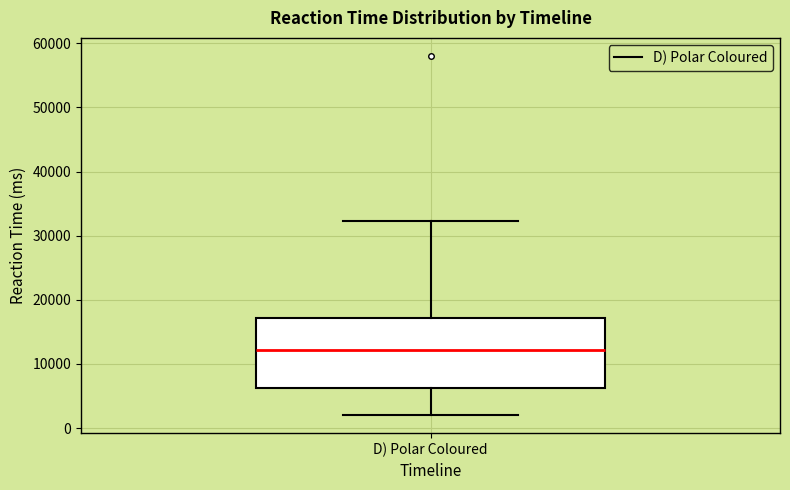

Read this box plot against the y-axis: the position of the median line, the range covered by the box, and the ends of both whiskers. The values are not printed on the chart, so give them approximately, as read against the axis.

median 12000, box 6000 to 17000, whiskers 2000 to 32000